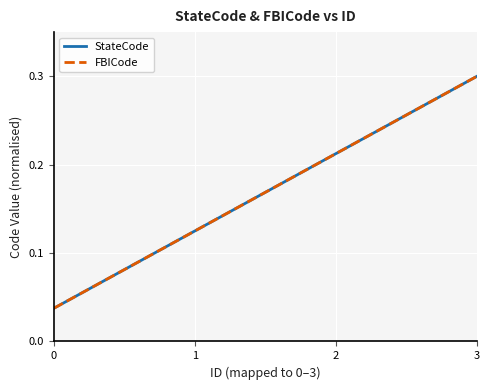

Does the chart display data point markers on the line(s)?

No